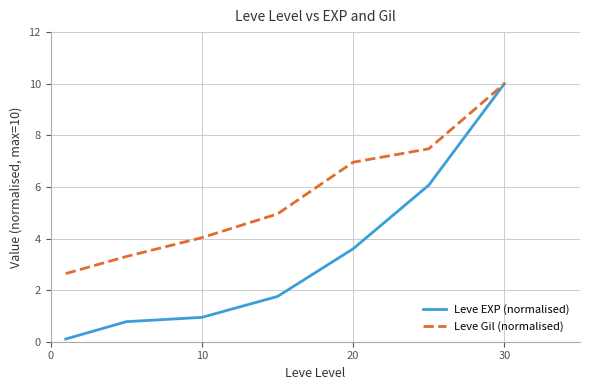

Which series has the largest total across all categories?

Leve Gil (normalised)